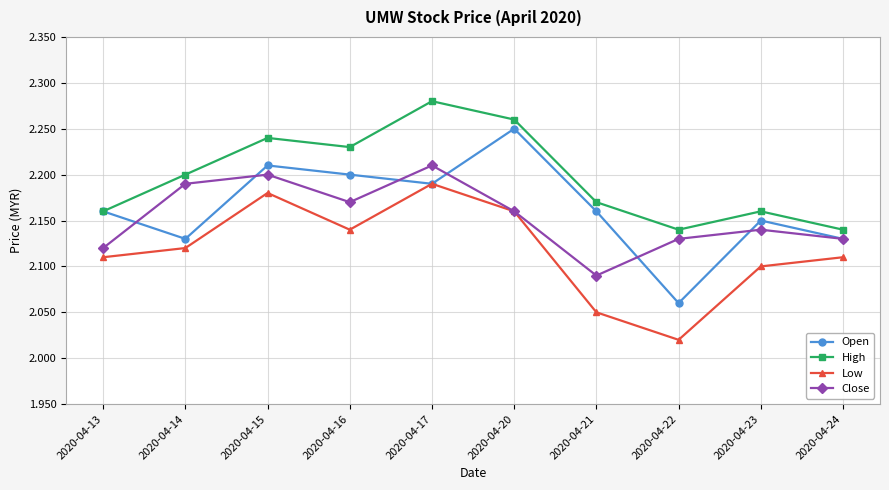

Which series has the widest spread of values?

Open